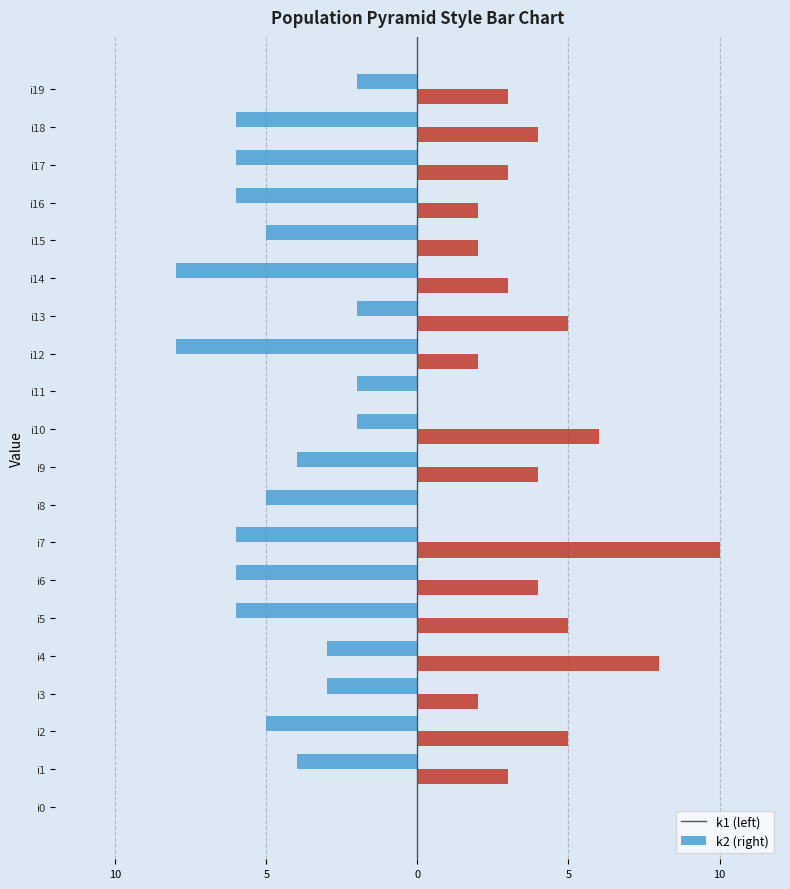

What is the label of the 12th bar from the right?

8